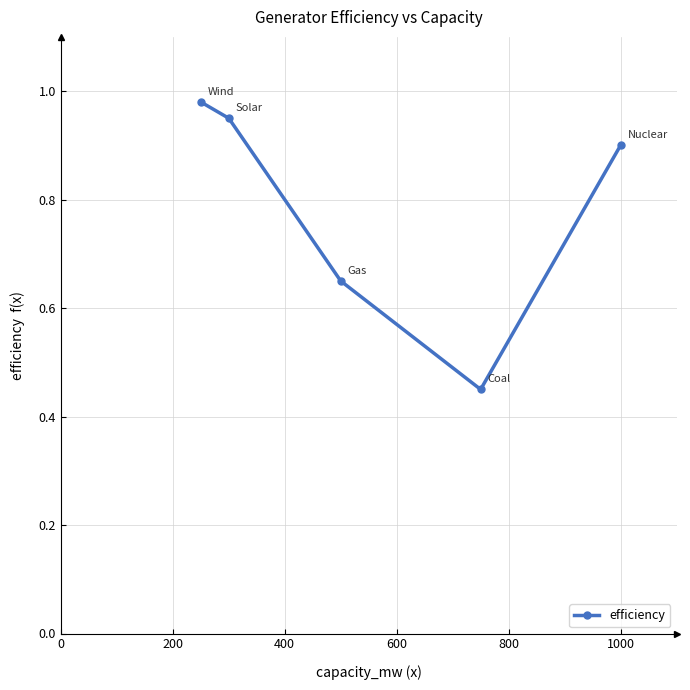

What is the average value?

0.8